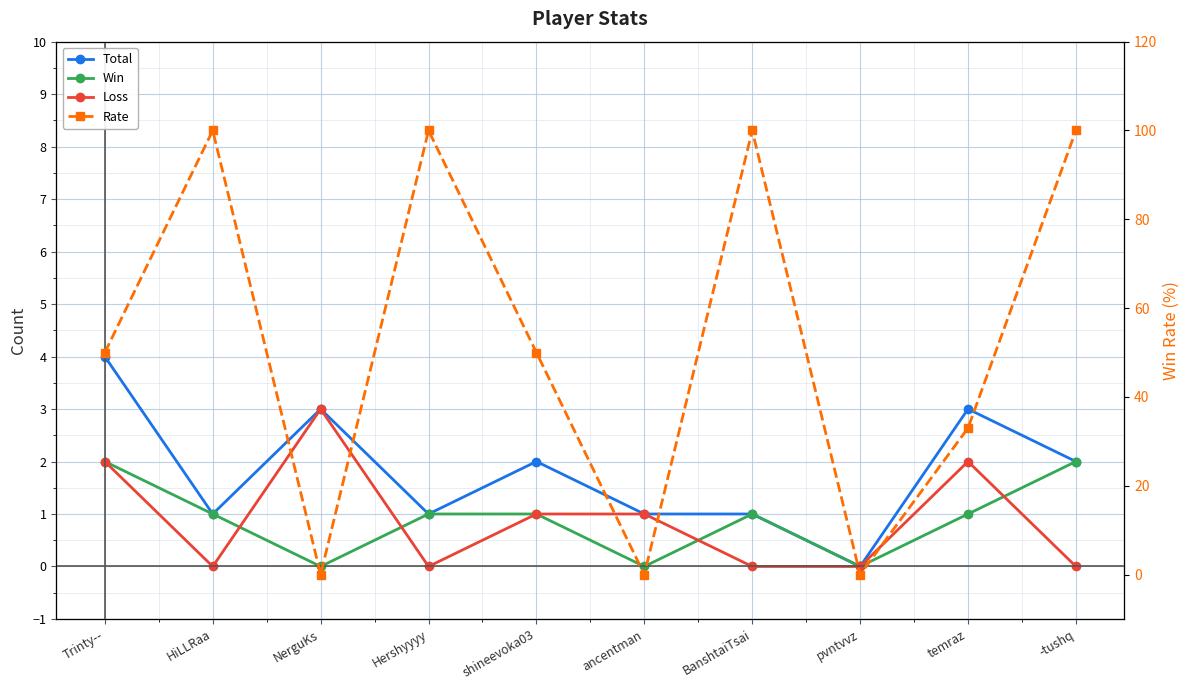

True or false: Win and Rate cross at least once.

False